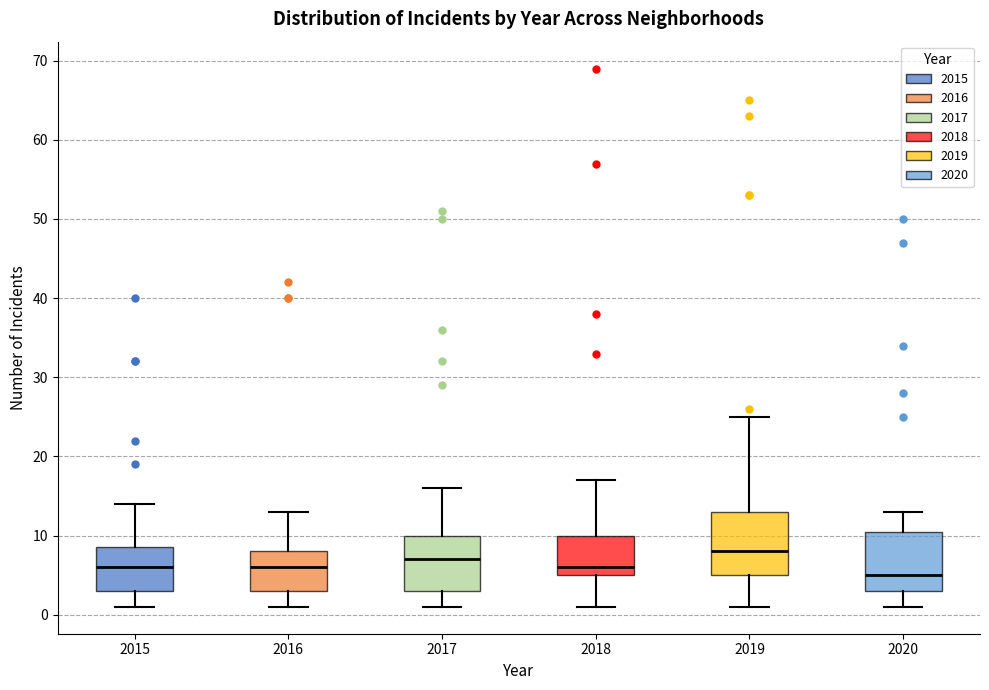

Reading left to right, transcribe this box plot: for each box, give where its median line is, the range the box spans, and where its two whiskers end, as read against the y-axis. The values are not printed on the chart, so give them approximately, as read against the axis.

2015: median 6, box 3 to 9, whiskers 1 to 14
2016: median 6, box 3 to 8, whiskers 1 to 13
2017: median 7, box 3 to 10, whiskers 1 to 16
2018: median 6, box 5 to 10, whiskers 1 to 17
2019: median 8, box 5 to 13, whiskers 1 to 25
2020: median 5, box 3 to 11, whiskers 1 to 13